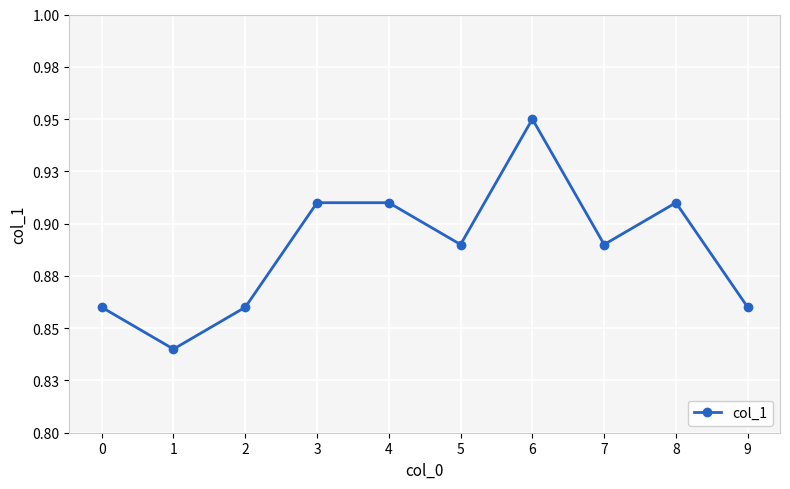

How many values are between 0 and 1?

10